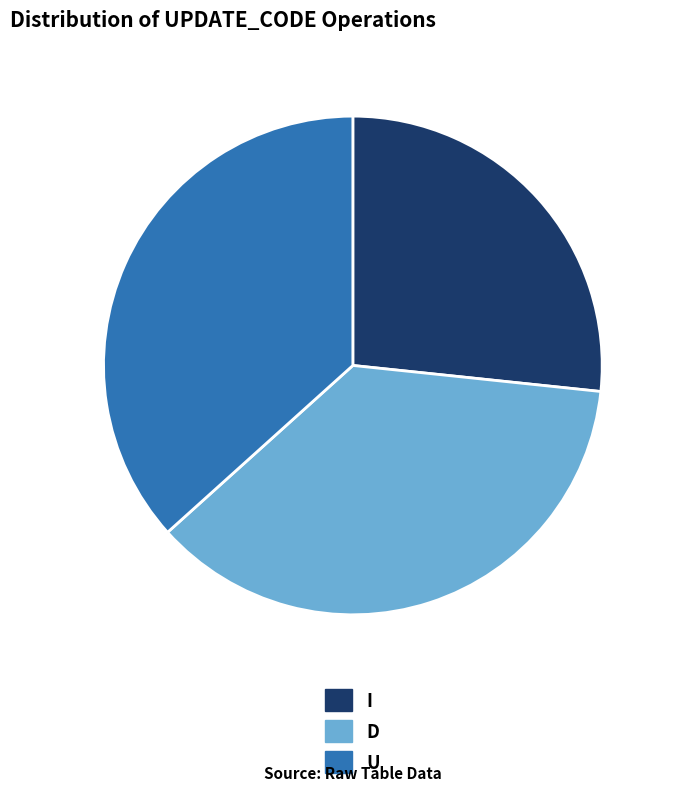

Does U account for over 50% of the chart?

No